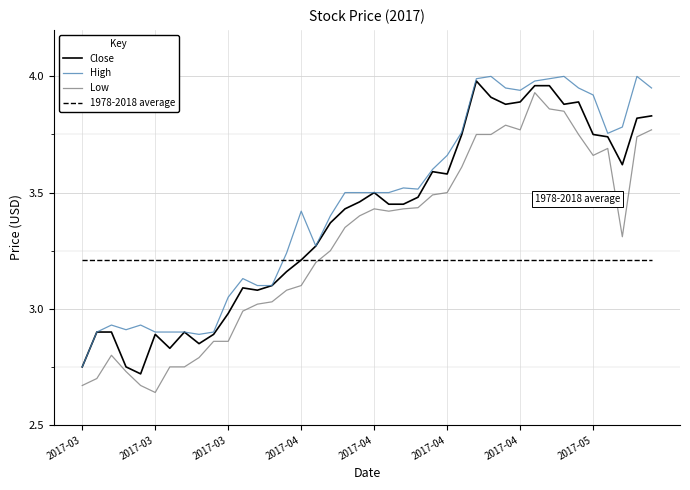

List the series in order of their overall mean, highest first.

High, Close, Low, 1978-2018 average